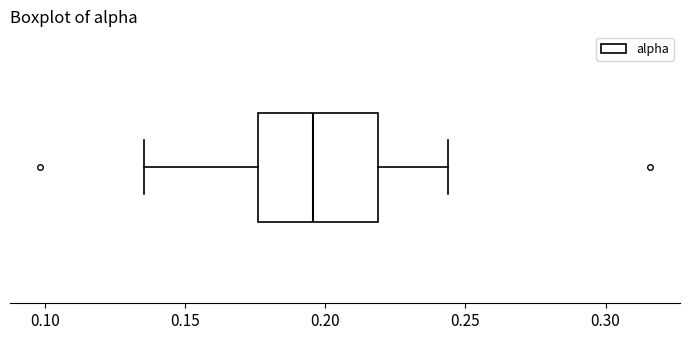

Read this box plot against the x-axis: the position of the median line, the range covered by the box, and the ends of both whiskers. The values are not printed on the chart, so give them approximately, as read against the axis.

median 0.195, box 0.175 to 0.220, whiskers 0.135 to 0.245